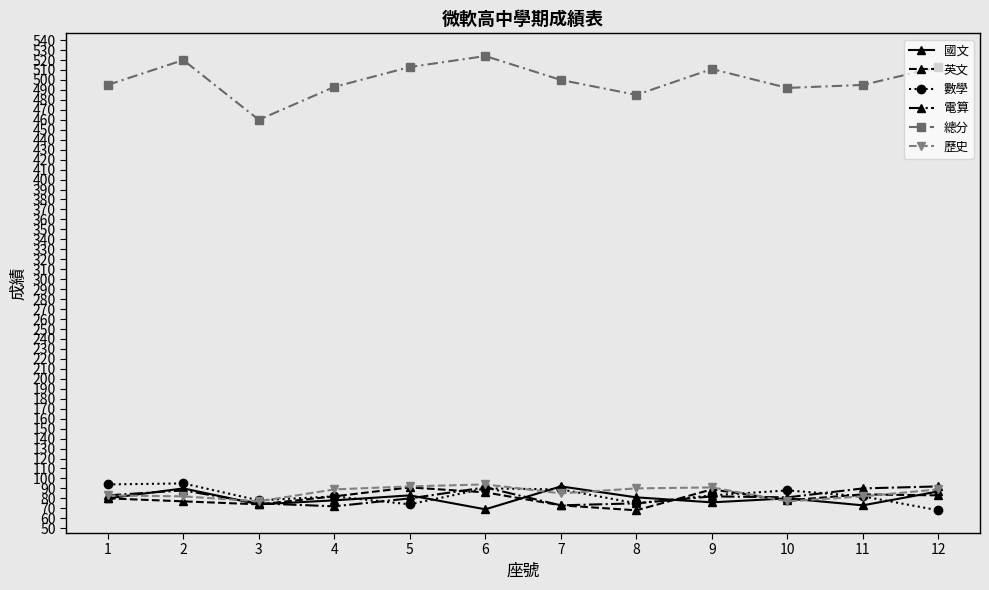

Is the value of 電算 at 3 greater than the value of 數學 at 12?

Yes